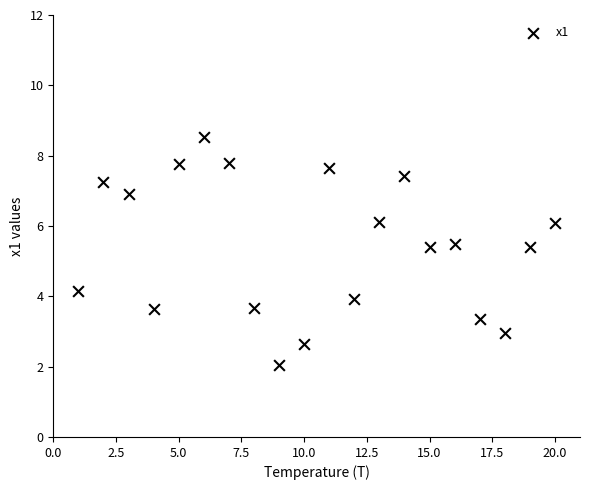

What is the range of Y values (max minus min)?

6.5